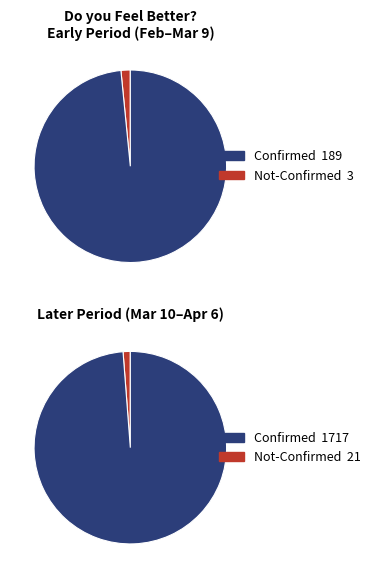

Does 16 account for over 50% of the chart?

No